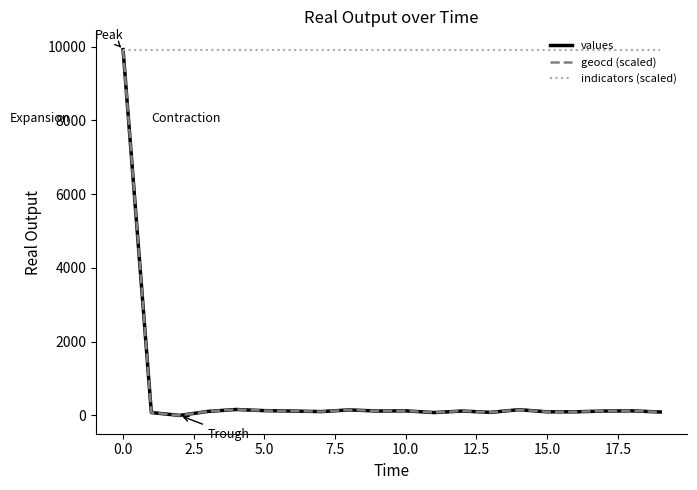

Which series has the largest total across all categories?

indicators (scaled)